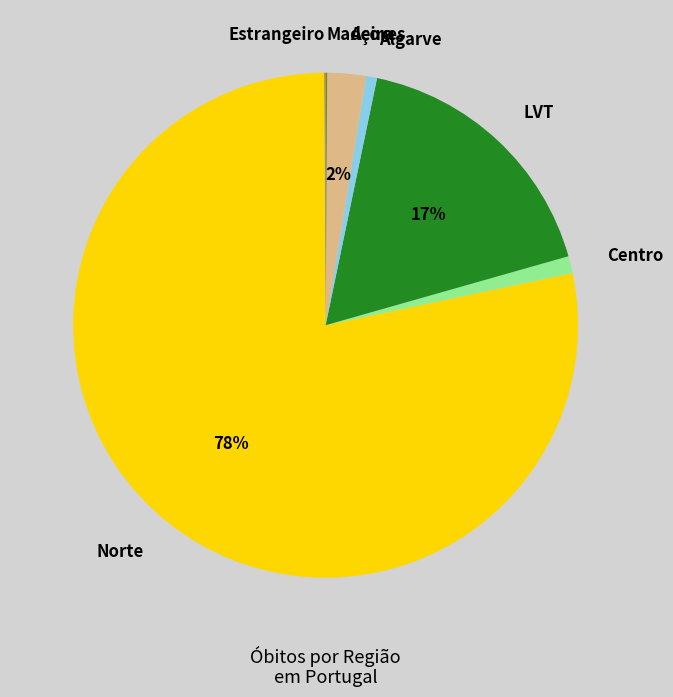

To the nearest percent, what is the average slice percentage?

14%